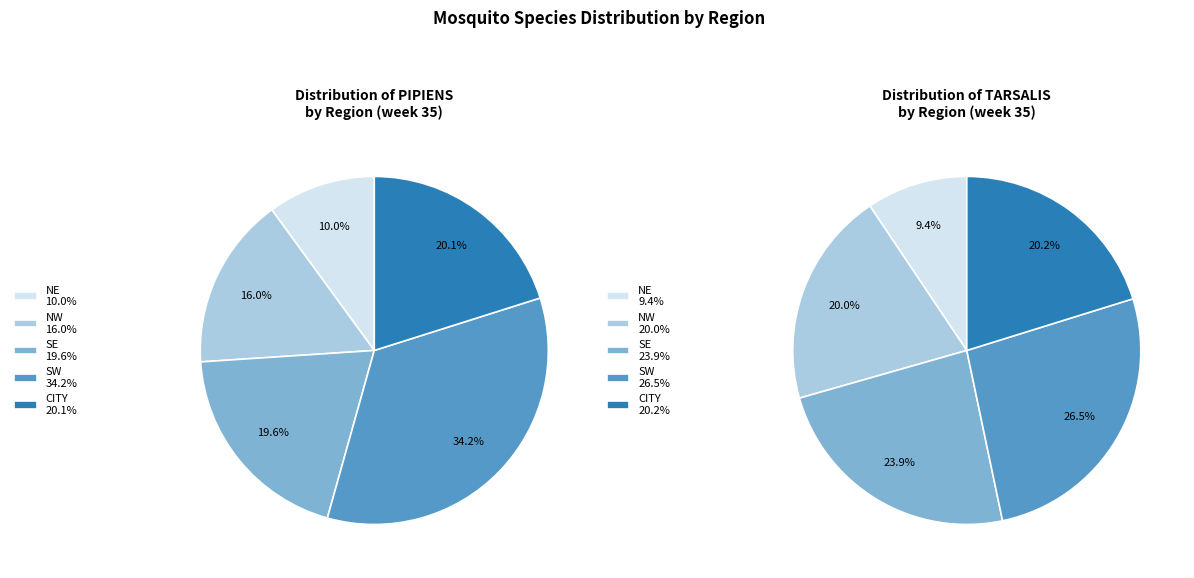

Rank the categories by value from highest to lowest.

SW, CITY, SE, NW, NE